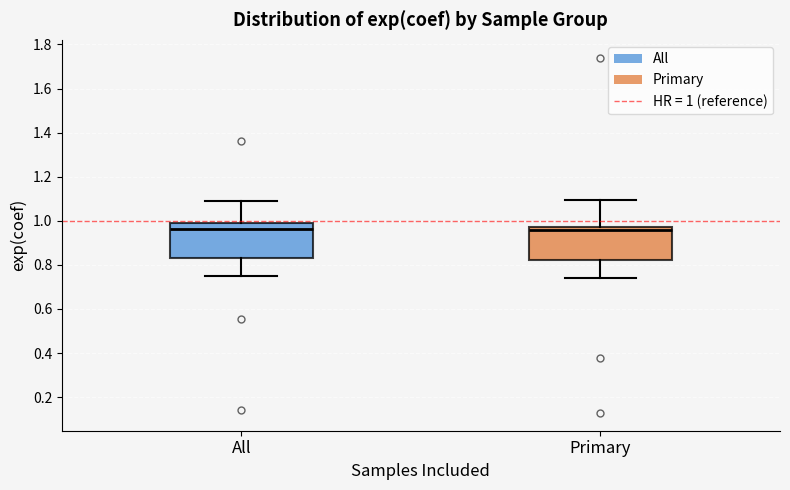

Reading left to right, transcribe this box plot: for each box, give where its median line is, the range the box spans, and where its two whiskers end, as read against the y-axis. The values are not printed on the chart, so give them approximately, as read against the axis.

All: median 0.96, box 0.82 to 0.98, whiskers 0.74 to 1.08
Primary: median 0.96, box 0.82 to 0.98, whiskers 0.74 to 1.10